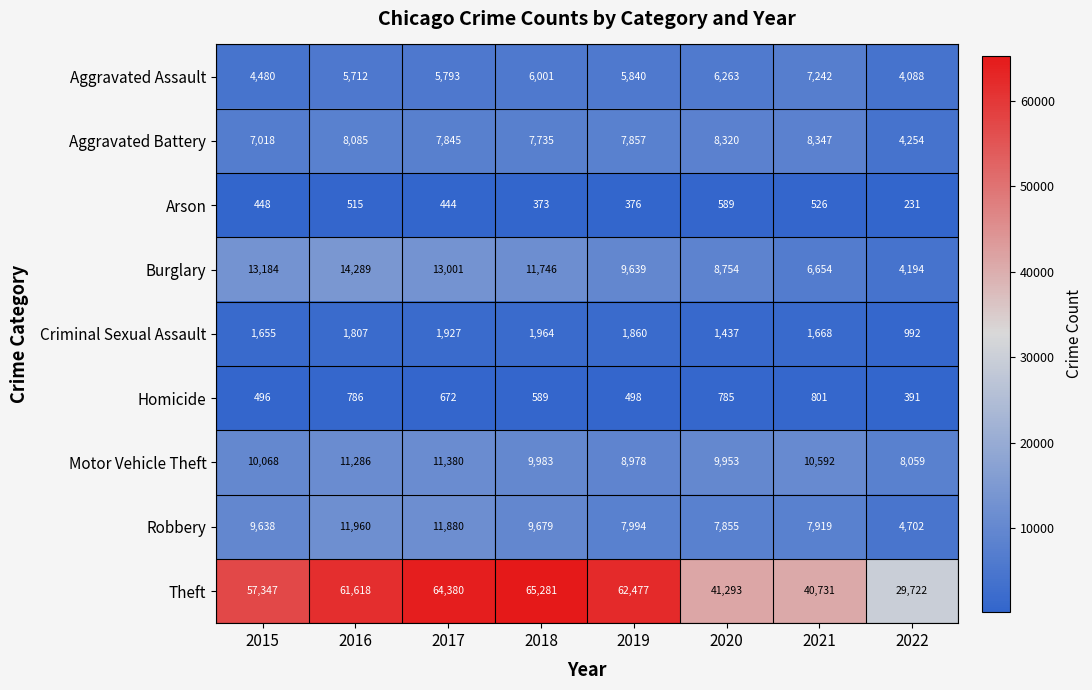

At 2021, list the series in order from largest to smallest.

Theft, Motor Vehicle Theft, Aggravated Battery, Robbery, Aggravated Assault, Burglary, Criminal Sexual Assault, Homicide, Arson